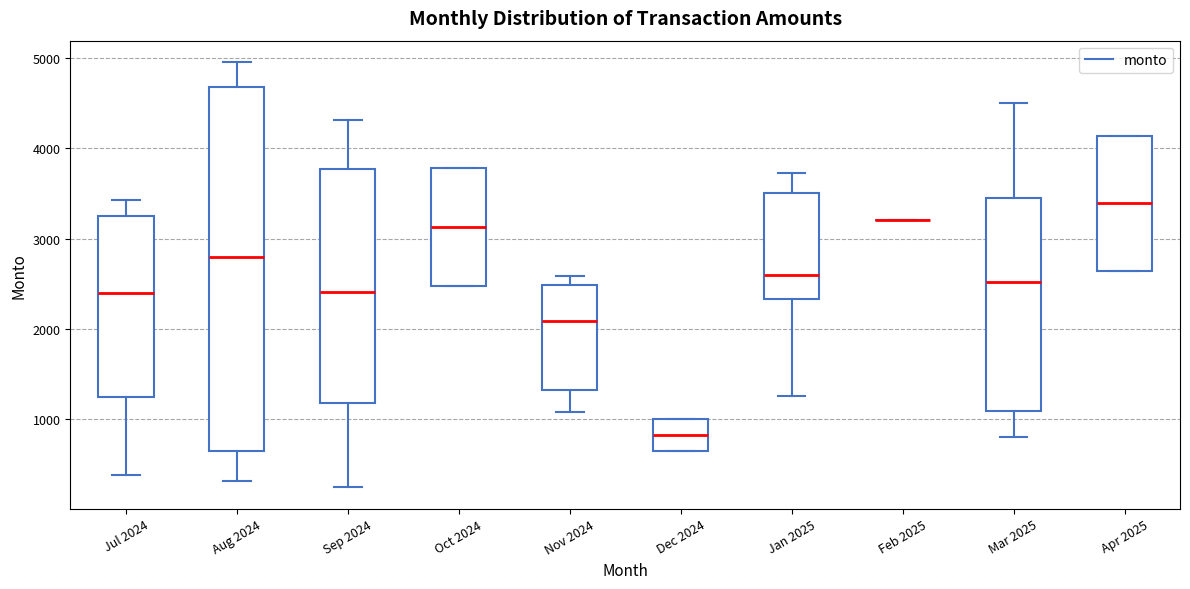

Reading left to right, read every box against the y-axis: the position of its median line, the range the box covers, and the ends of its whiskers. The values are not printed on the chart, so give them approximately, as read against the axis.

Jul 2024: median 2400, box 1200 to 3300, whiskers 400 to 3400
Aug 2024: median 2800, box 600 to 4700, whiskers 300 to 5000
Sep 2024: median 2400, box 1200 to 3800, whiskers 200 to 4300
Oct 2024: median 3100, box 2500 to 3800, whiskers 2500 to 3800
Nov 2024: median 2100, box 1300 to 2500, whiskers 1100 to 2600
Dec 2024: median 800, box 700 to 1000, whiskers 700 to 1000
Jan 2025: median 2600, box 2300 to 3500, whiskers 1300 to 3700
Feb 2025: box collapsed to a line at 3200, whiskers 3200 to 3200
Mar 2025: median 2500, box 1100 to 3500, whiskers 800 to 4500
Apr 2025: median 3400, box 2600 to 4100, whiskers 2600 to 4100